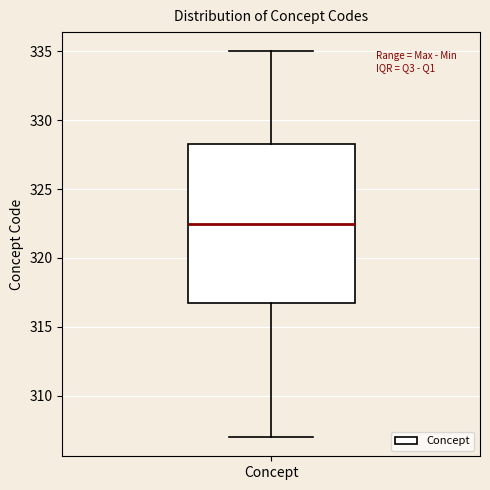

Transcribe this box plot: give where the median line is, the range the box spans, and where the two whiskers end, as read against the y-axis. The values are not printed on the chart, so give them approximately, as read against the axis.

median 322.5, box 317.0 to 328.5, whiskers 307.0 to 335.0